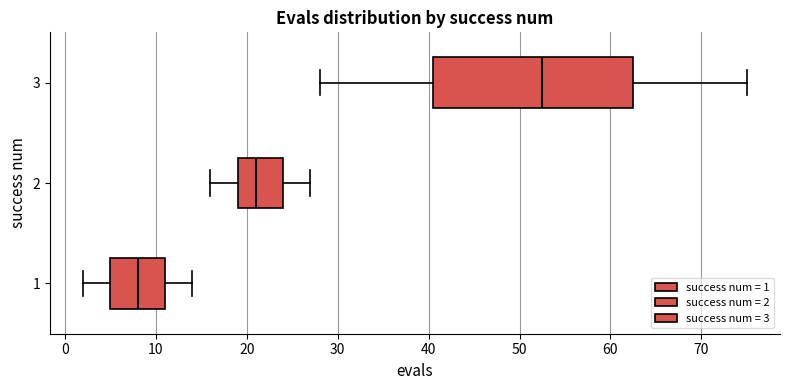

Which box is the widest, from its left edge to its right edge?

3